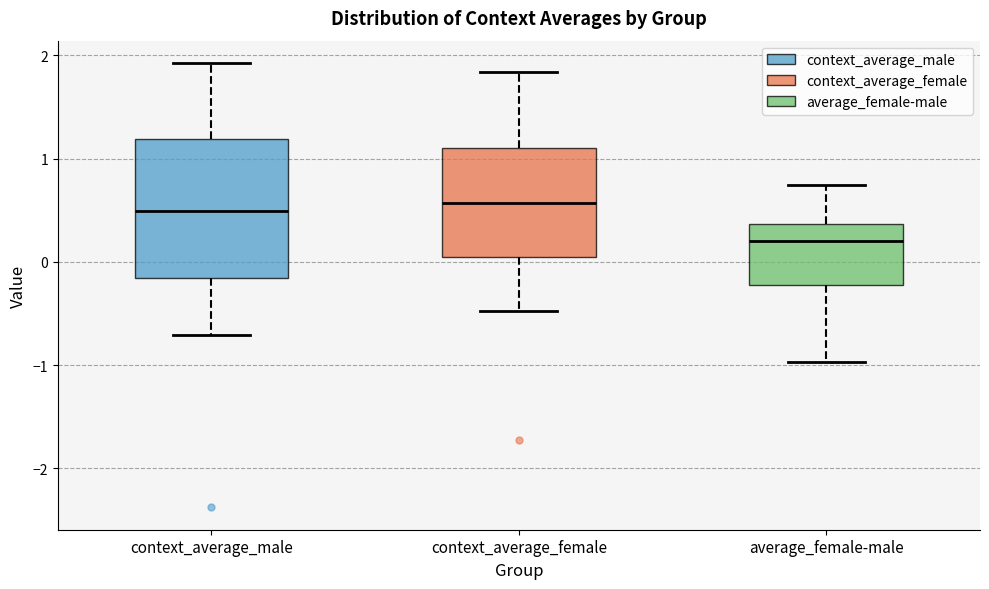

Comparing the boxes themselves (not the whiskers), which one is the tallest?

context_average_male